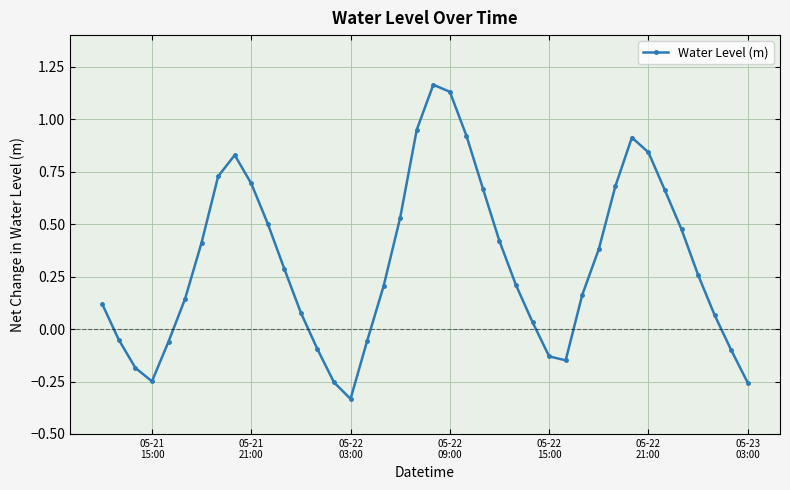

True or false: the data has more than 0 interior local peaks.

True